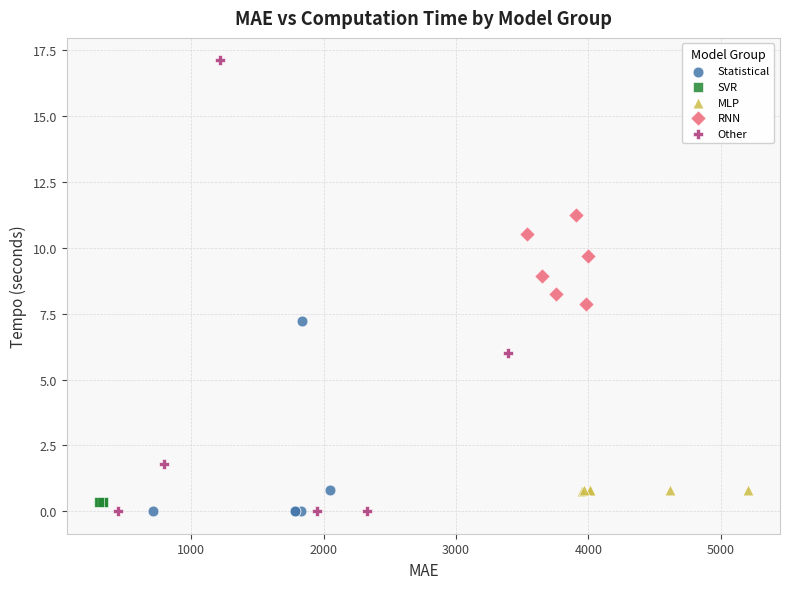

Which series has the widest spread of Y values?

Other